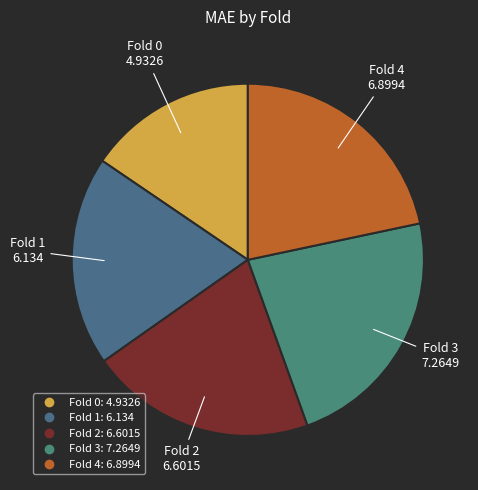

Is it true that Fold 1 is 19% of the pie?

True